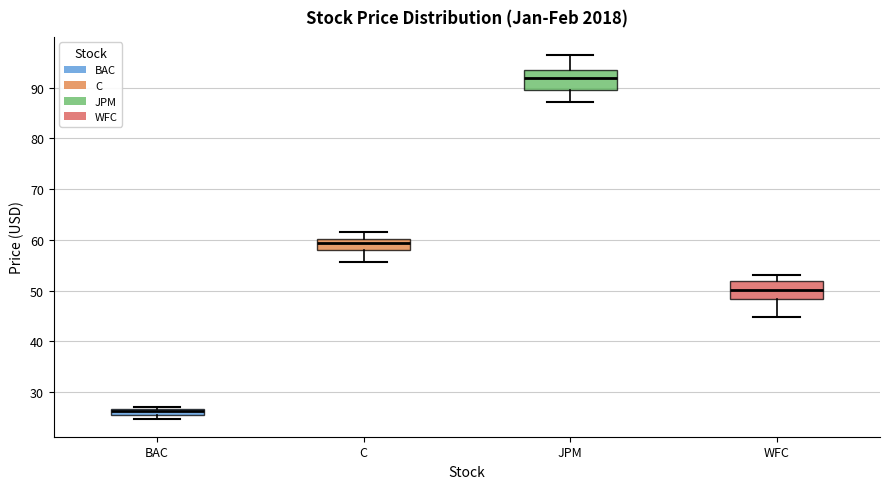

Where does the upper whisker of the box for C end on the y-axis? The values are not printed on the chart, so give them approximately, as read against the axis.

62